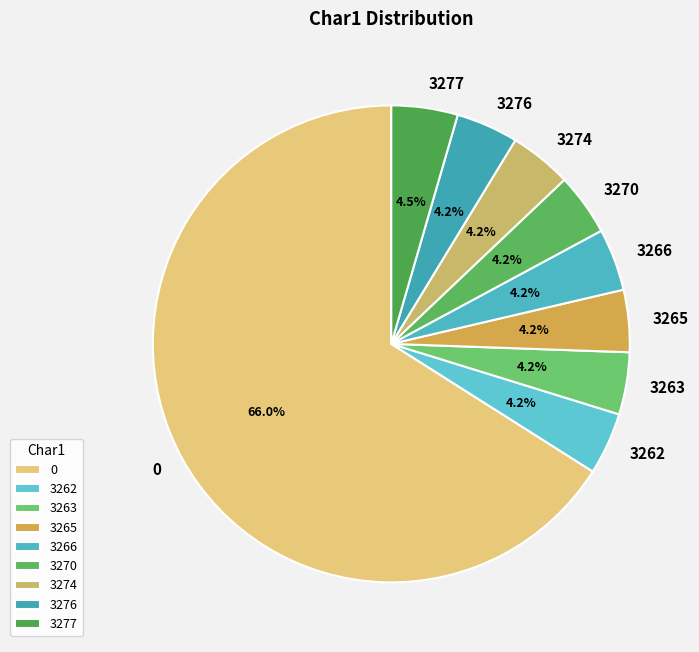

What percentage is the 0 slice, to the nearest percent?

66%